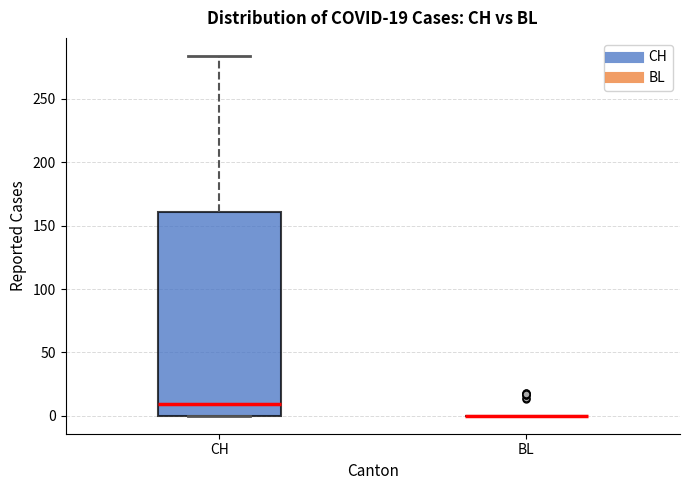

Which box is the tallest, from its lower edge to its upper edge?

CH